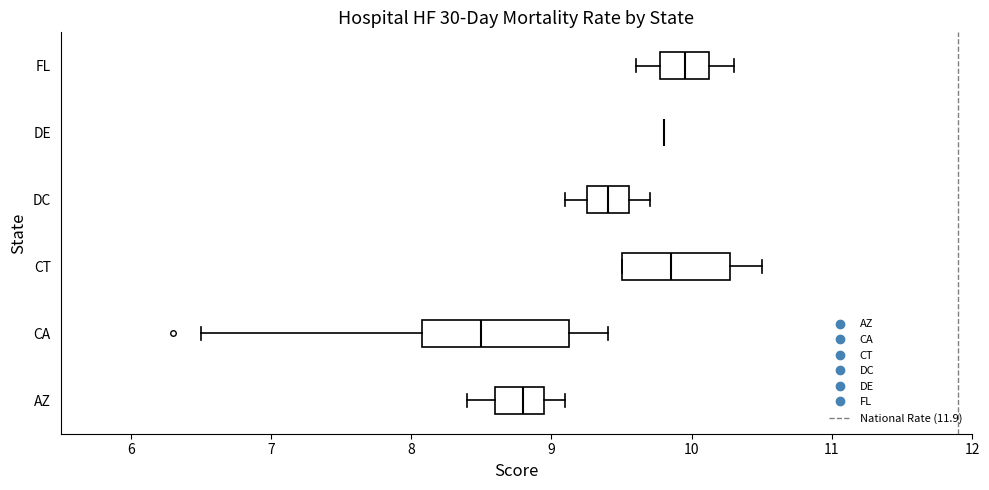

Reading bottom to top, read every box against the x-axis: the position of its median line, the range the box covers, and the ends of its whiskers. The values are not printed on the chart, so give them approximately, as read against the axis.

AZ: median 8.8, box 8.6 to 9.0, whiskers 8.4 to 9.1
CA: median 8.5, box 8.1 to 9.1, whiskers 6.5 to 9.4
CT: median 9.9, box 9.5 to 10.3, whiskers 9.5 to 10.5
DC: median 9.4, box 9.3 to 9.6, whiskers 9.1 to 9.7
DE: box collapsed to a line at 9.8, whiskers 9.8 to 9.8
FL: median 10.0, box 9.8 to 10.1, whiskers 9.6 to 10.3